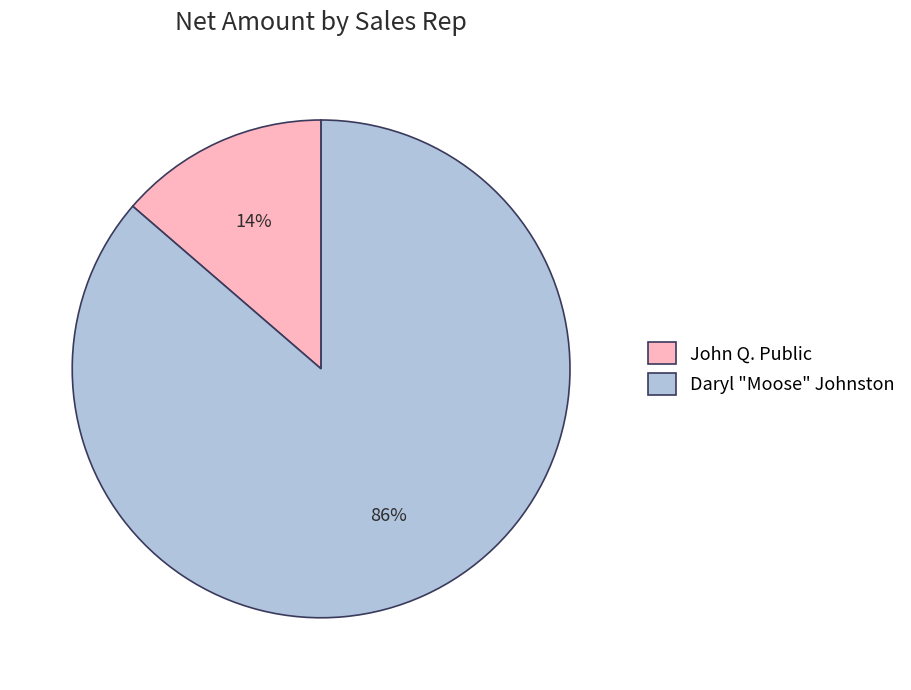

Is John Q. Public the majority of the pie?

No